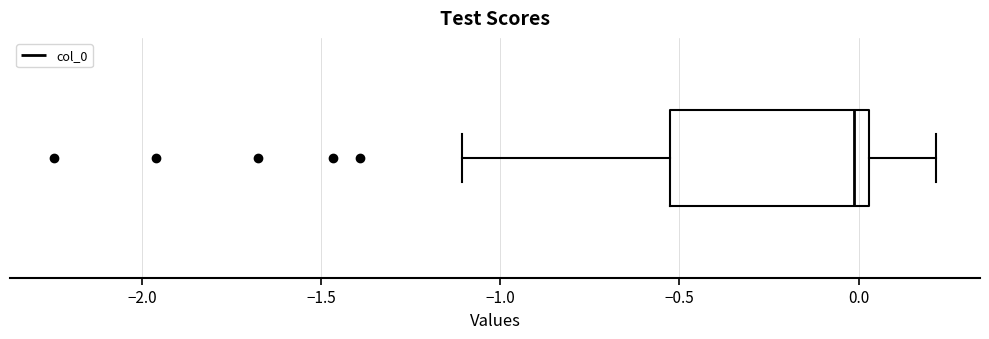

Where does the right whisker of the box end on the x-axis? The values are not printed on the chart, so give them approximately, as read against the axis.

0.20